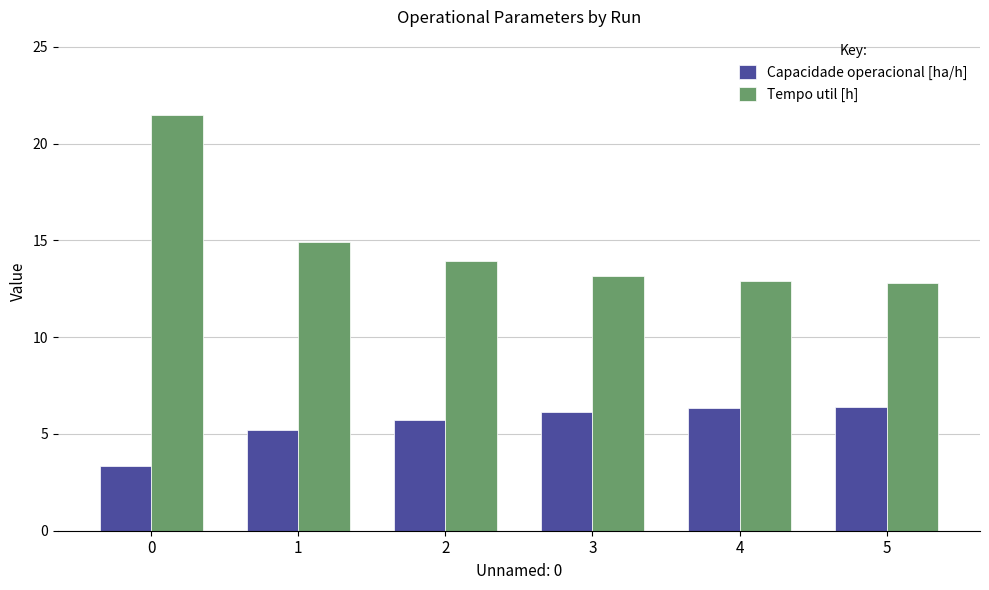

At 0, list the series in order from largest to smallest.

Tempo util [h], Capacidade operacional [ha/h]